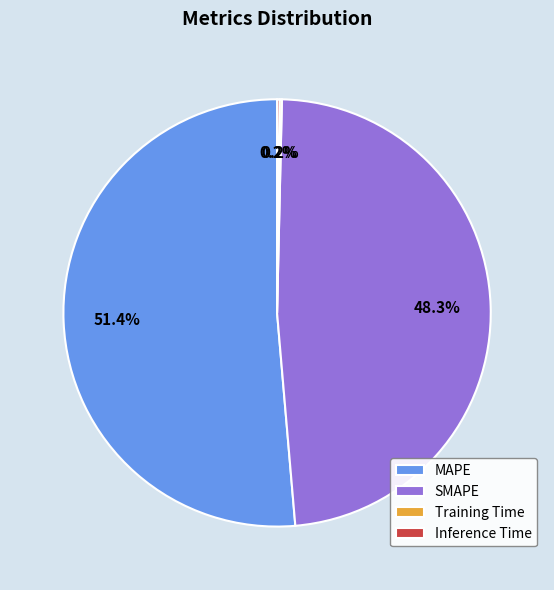

To the nearest percent, what is the average slice percentage?

25%